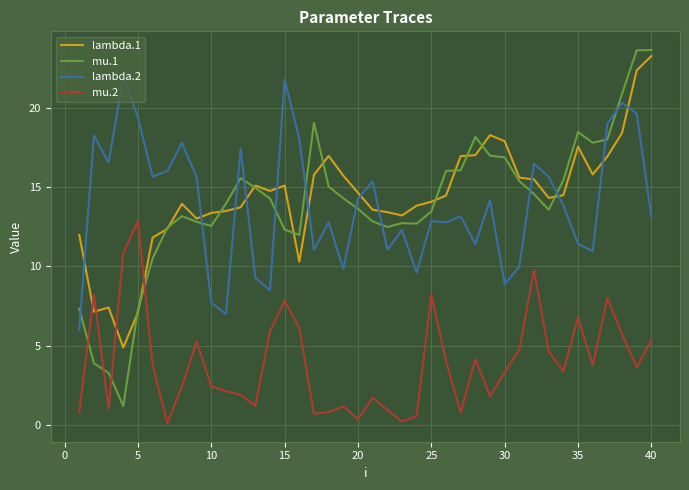

Which series has the largest range (max minus min)?

mu.1